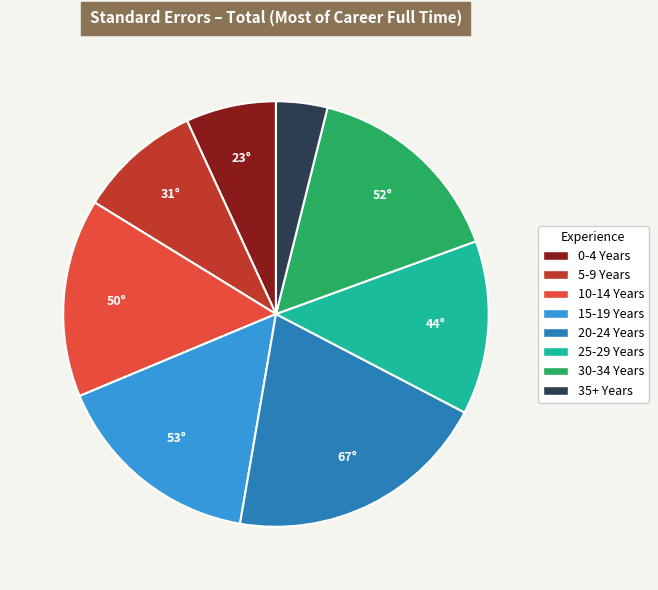

Which slice is the largest?

20-24 Years